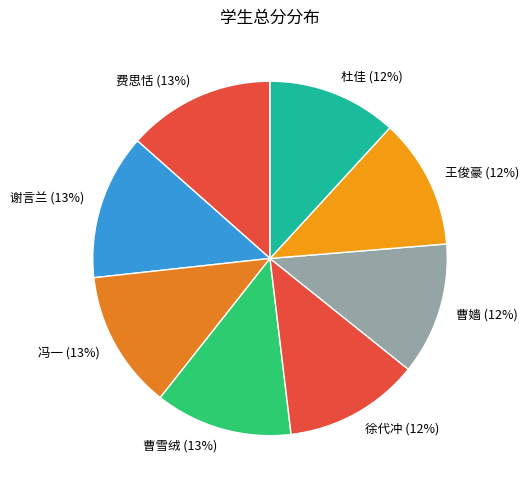

Is there a majority slice in this chart?

No